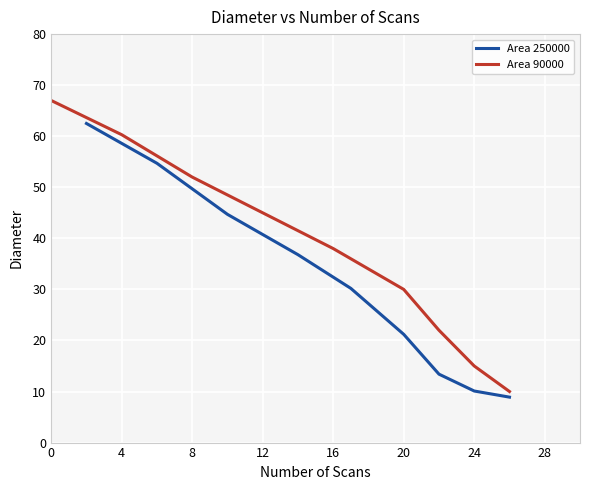

What is the maximum value for Area 250000?

62.5